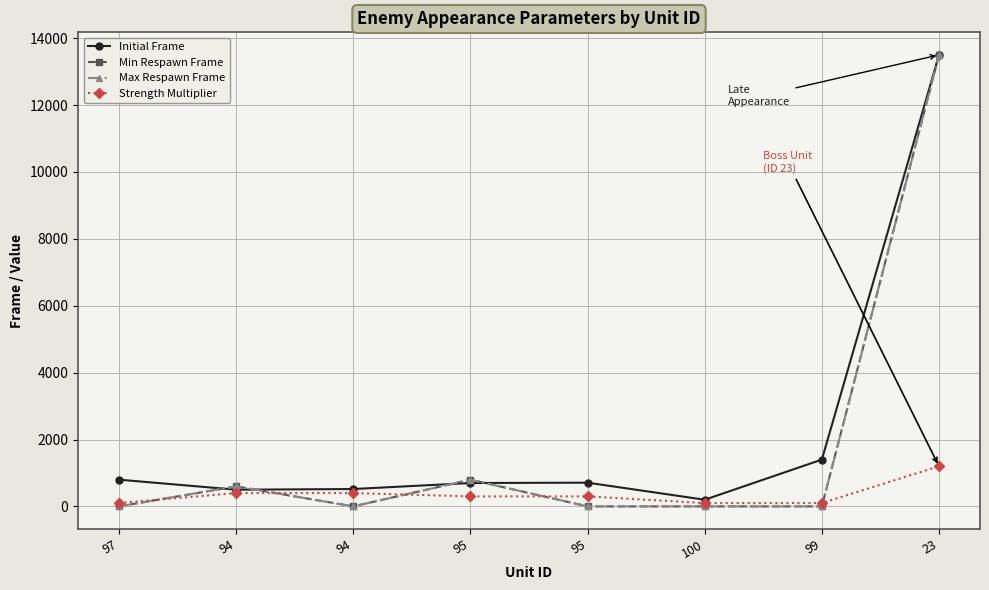

Which has a higher value, 94 or 95?

95